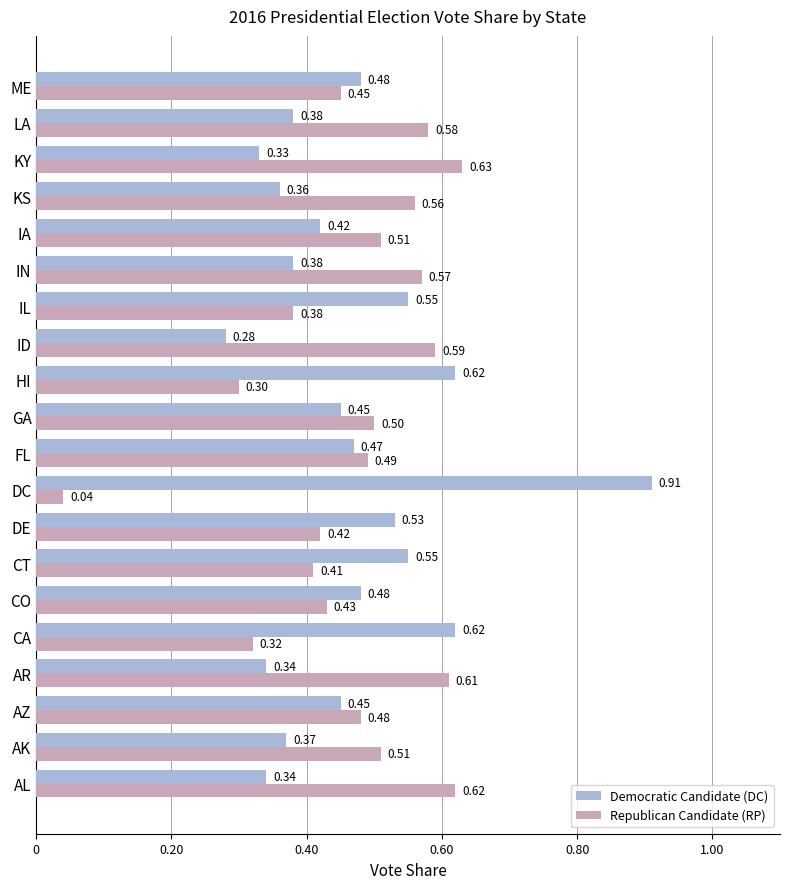

Rank the series by their average value, from highest to lowest.

Republican Candidate (RP), Democratic Candidate (DC)